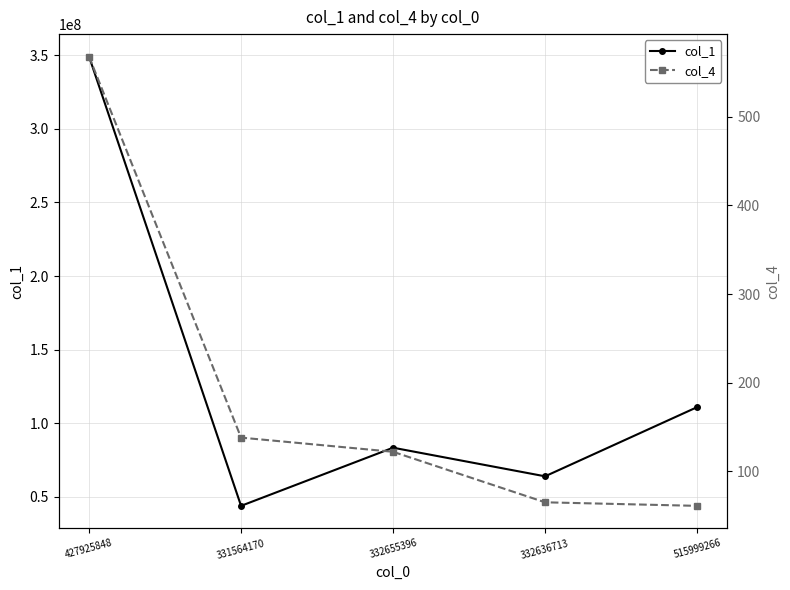

Where is col_1 nearest to the value 196522849?

515999266